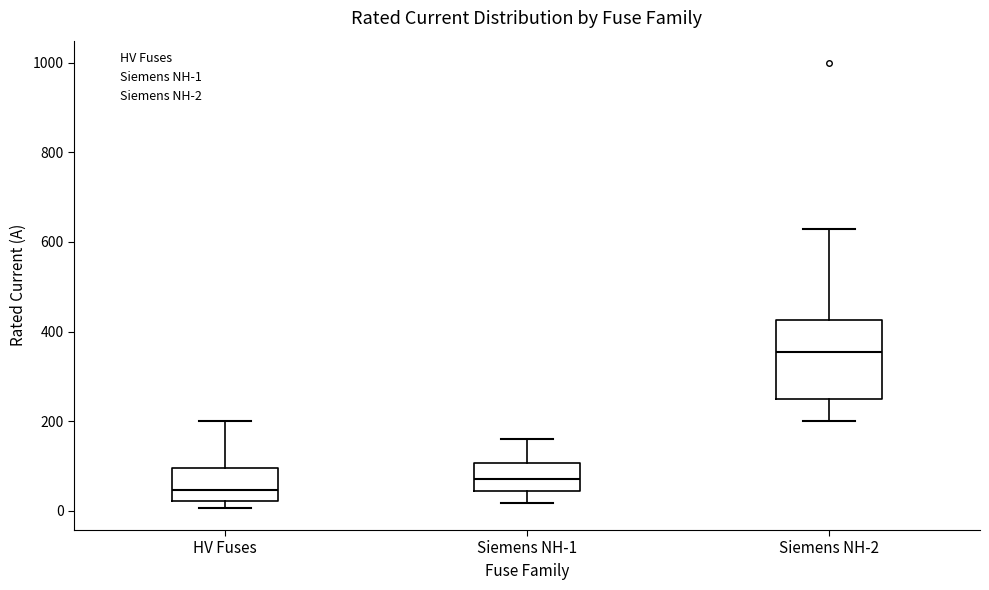

Which box has the highest median line?

Siemens NH-2